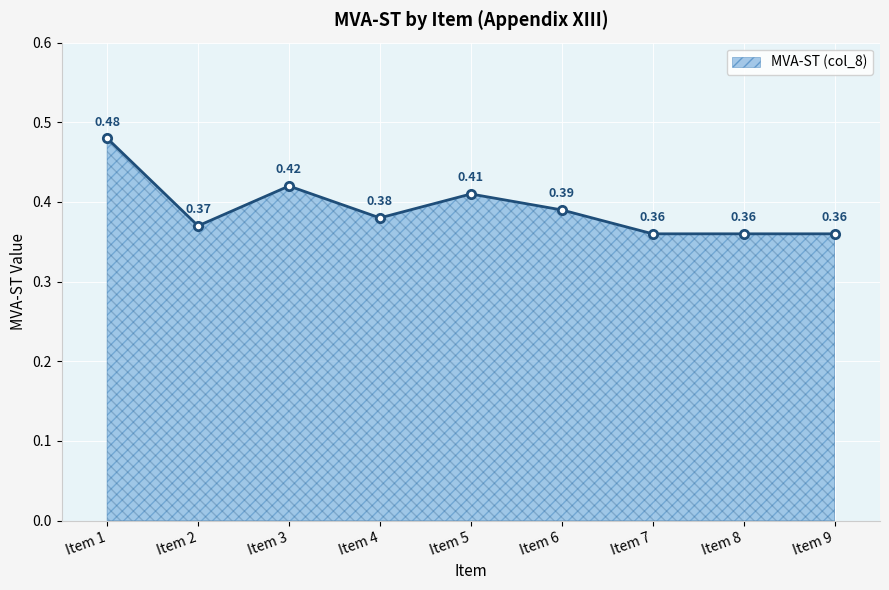

What is the change in value from Item 1 to Item 7?

-0.1